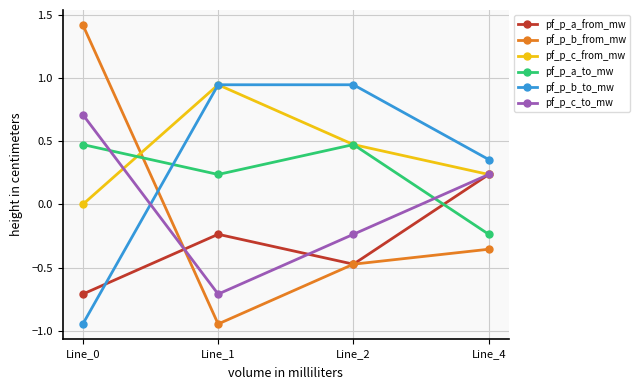

Where is the first local maximum for pf_p_c_from_mw?

Line_1